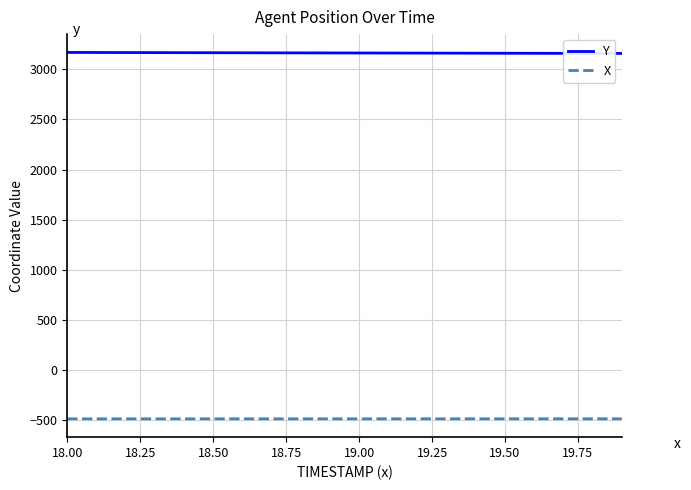

What is the average value of the X series?

-485.1